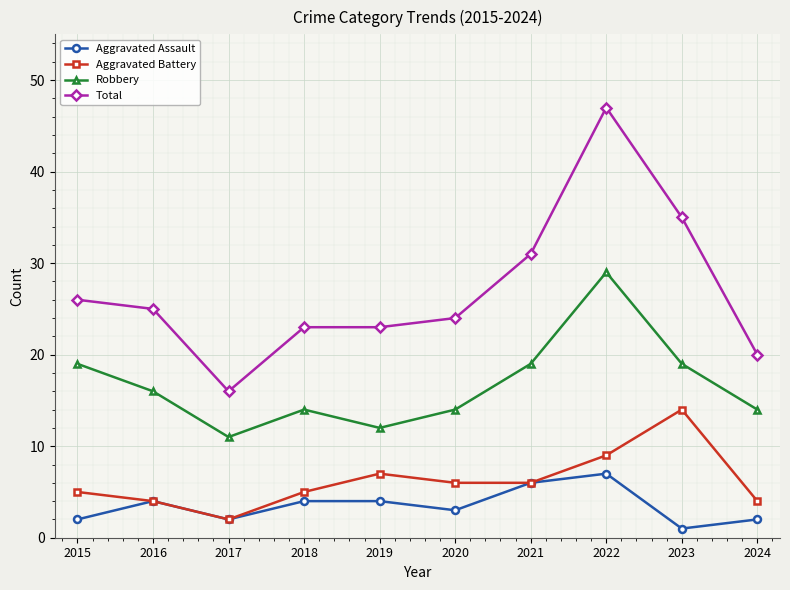

What is the value of the Robbery point at the 4th from the left?

14